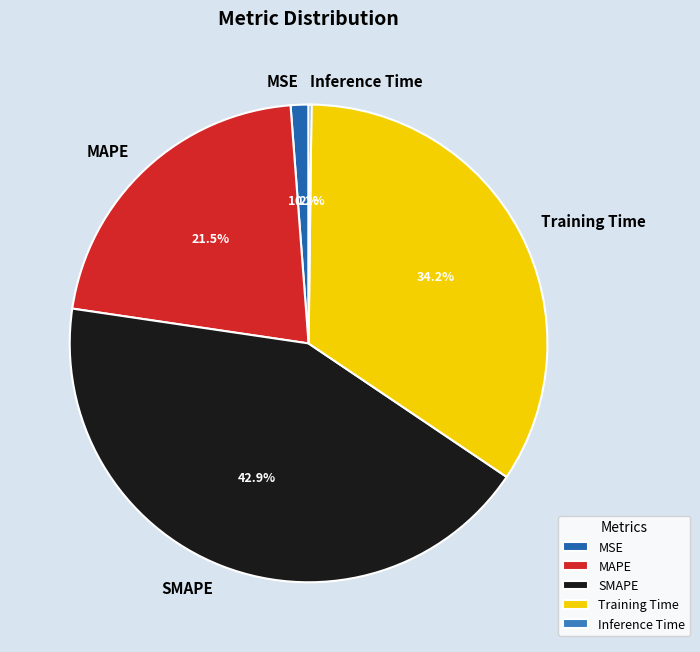

To the nearest percent, what is the combined percentage of SMAPE and MSE?

44%